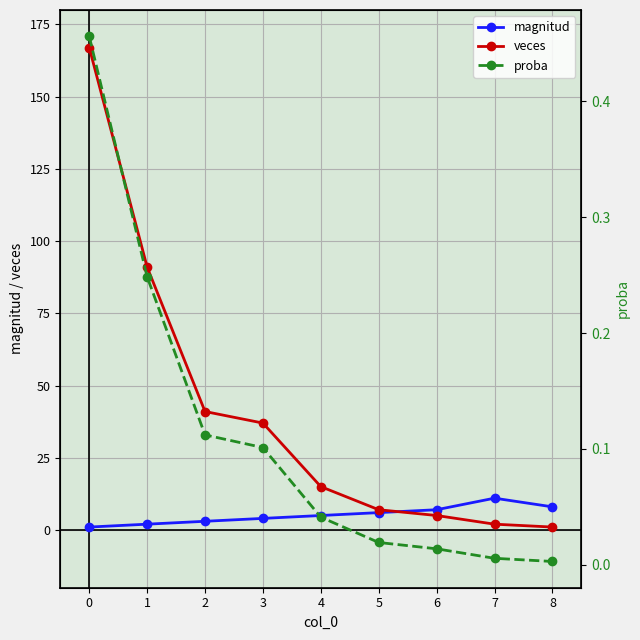

Count the number of data series in this chart.

3